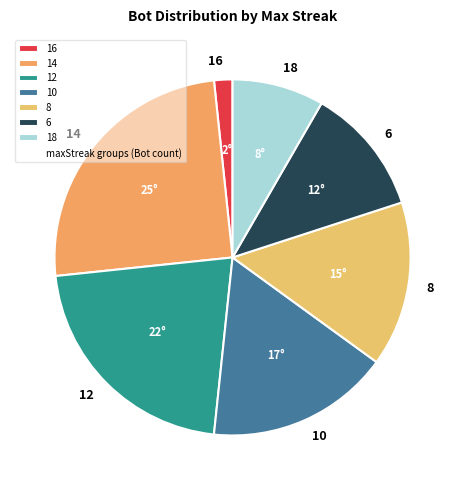

How many segments does this pie chart have?

7